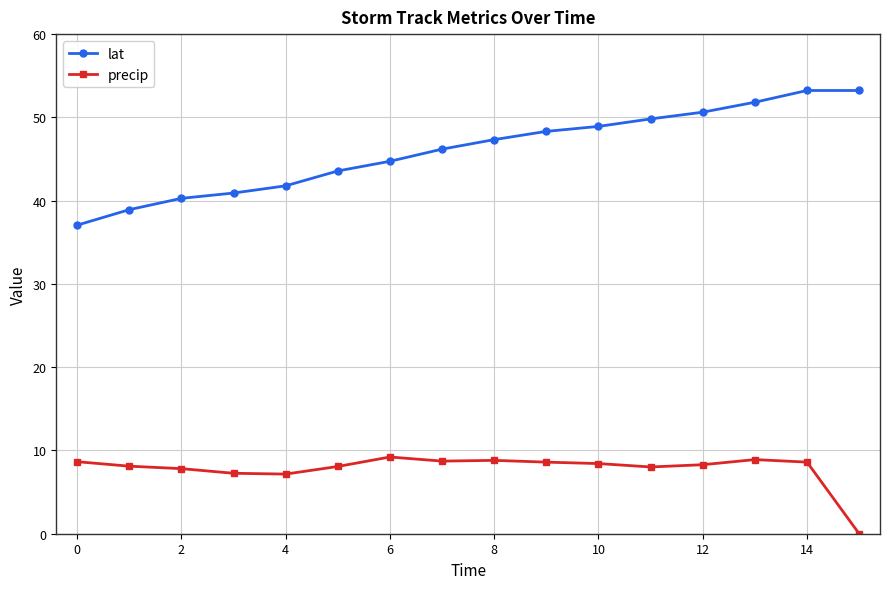

What is the value of the precip point at the 2nd from the left?

8.1